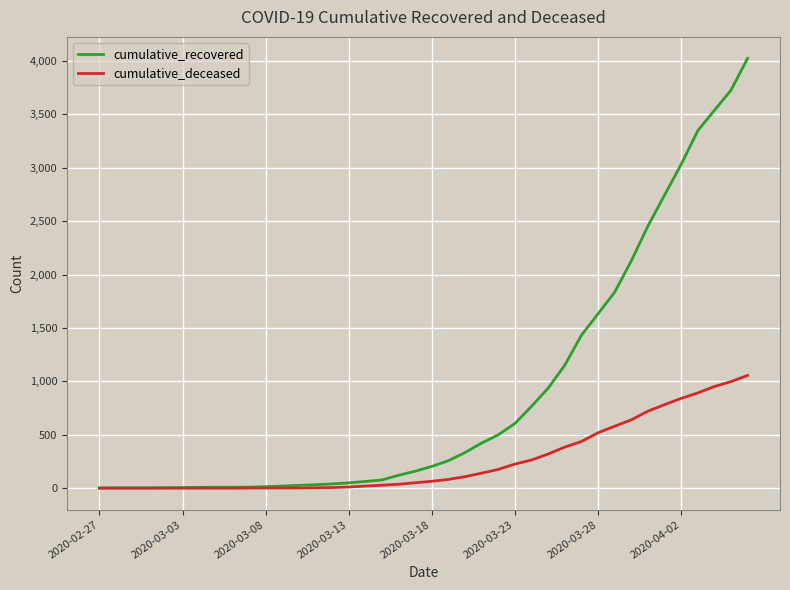

What is the maximum value shown in the chart?

4025